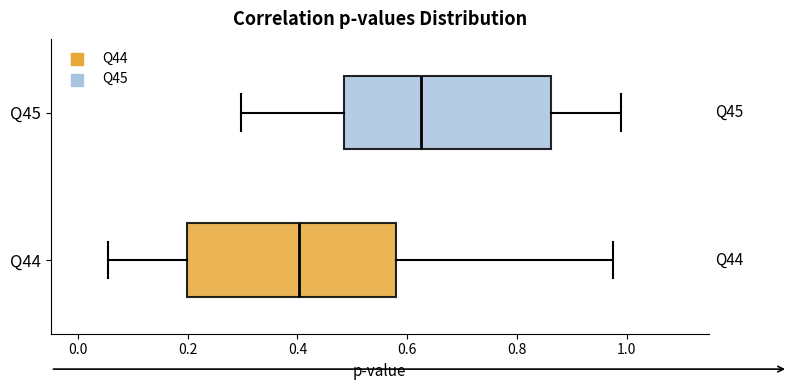

Which box has the furthest to the right median line?

Q45